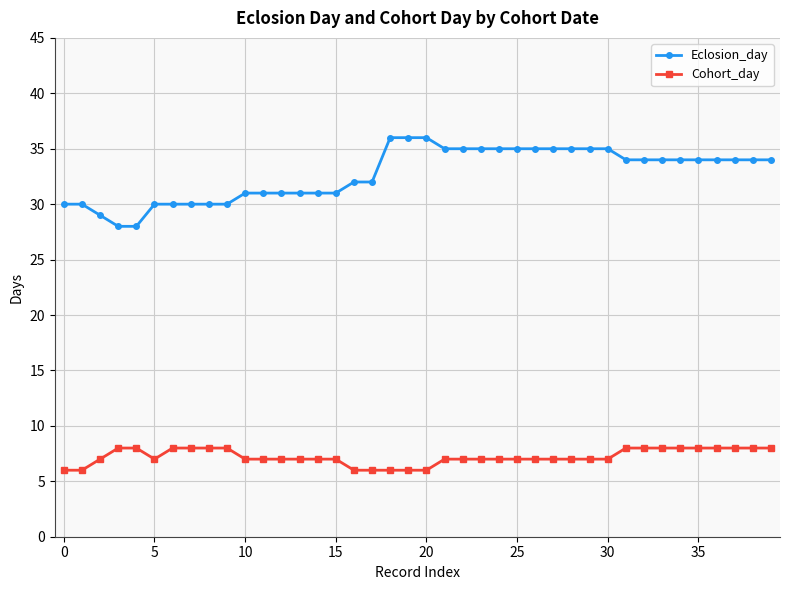

True or false: Cohort_day and Eclosion_day intersect in this chart.

False